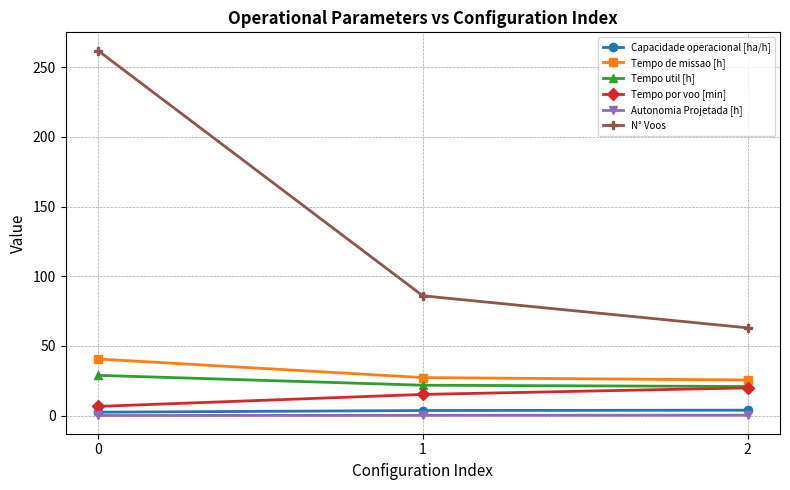

What is the difference between the Capacidade operacional [ha/h] values at 2 and 1?

0.2